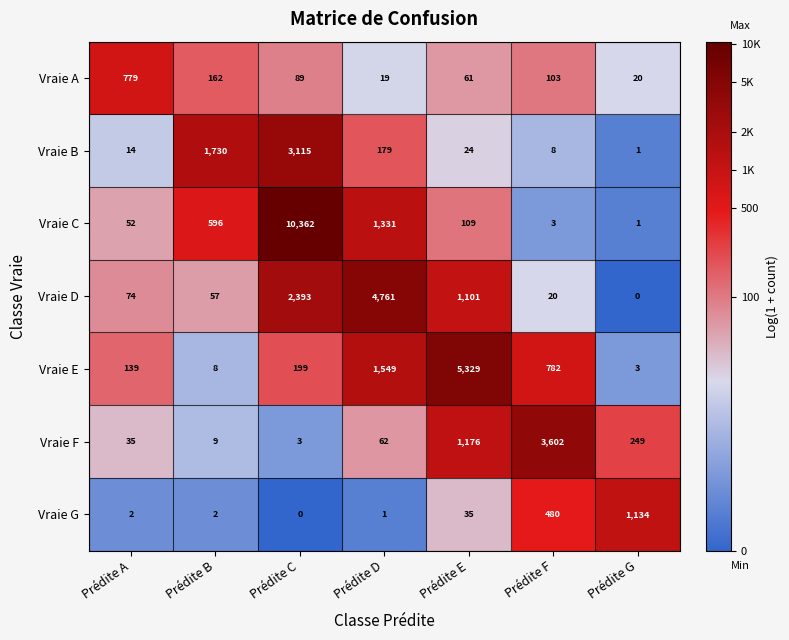

List the series in order of their peak value, highest first.

Vraie C, Vraie E, Vraie D, Vraie F, Vraie B, Vraie G, Vraie A